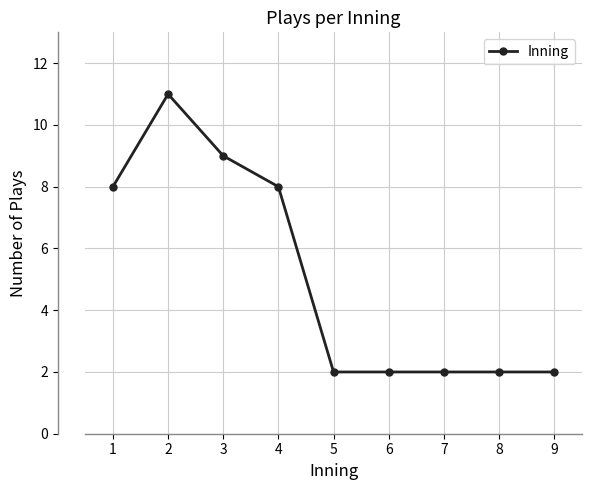

Reading right to left, what are all the values shown in this chart?

9=2	8=2	7=2	6=2	5=2	4=8	3=9	2=11	1=8